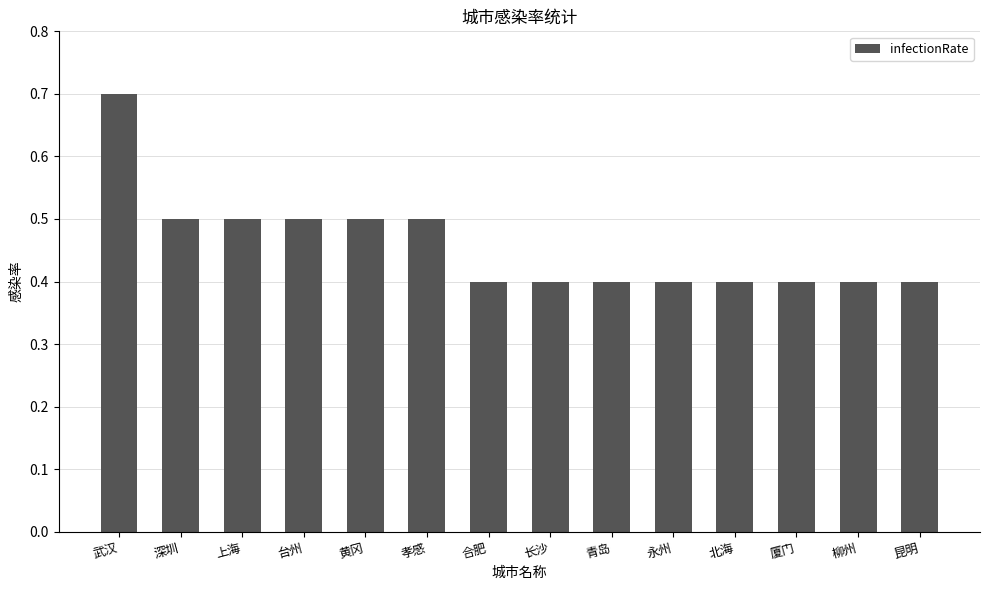

How many values are between 0 and 1?

14